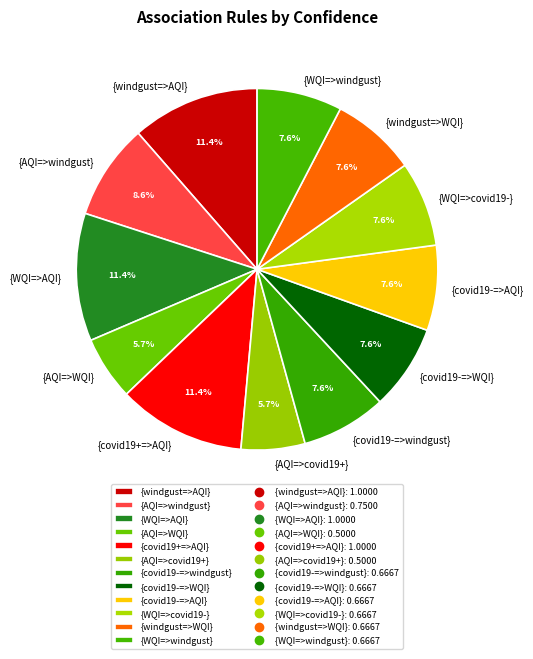

Is the sum of {AQI=>WQI} and {covid19-=>WQI} greater than half?

No